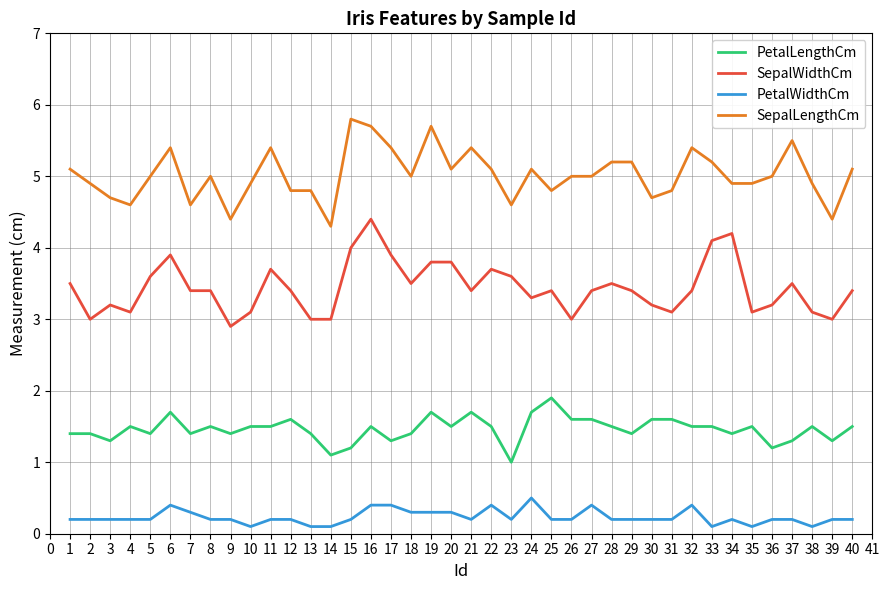

Read the PetalLengthCm value at 12.

1.6